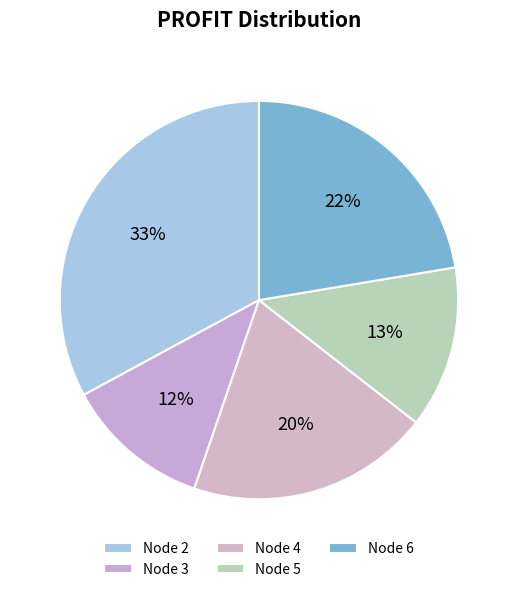

How many slices are in this pie chart?

5